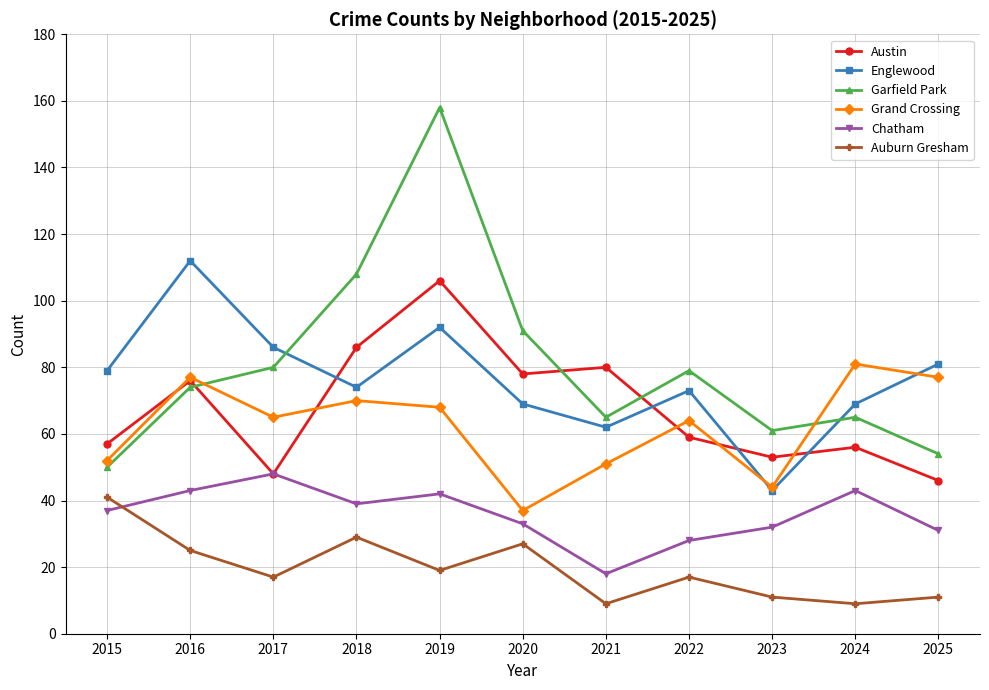

What are all the series names shown in the legend?

Austin, Englewood, Garfield Park, Grand Crossing, Chatham, Auburn Gresham